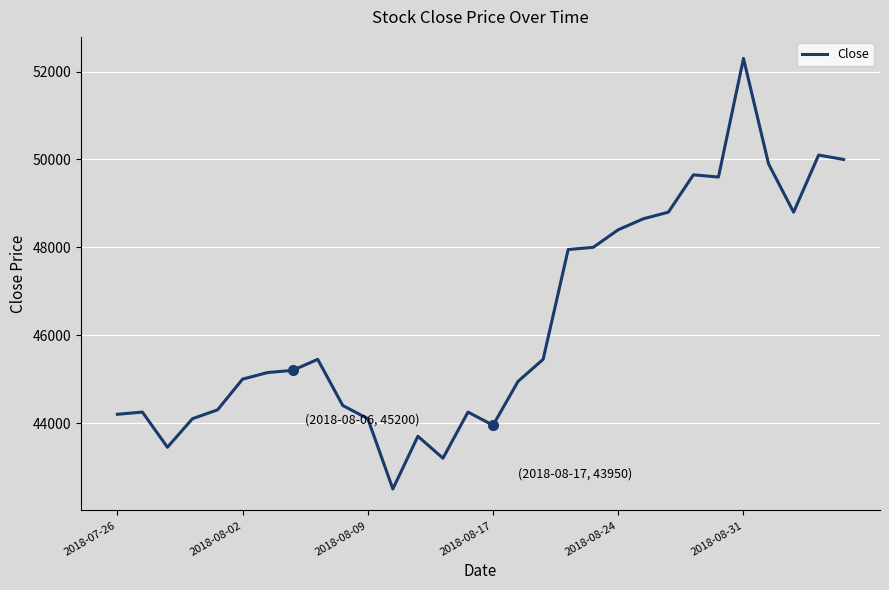

What is the maximum value shown in the chart?

52300